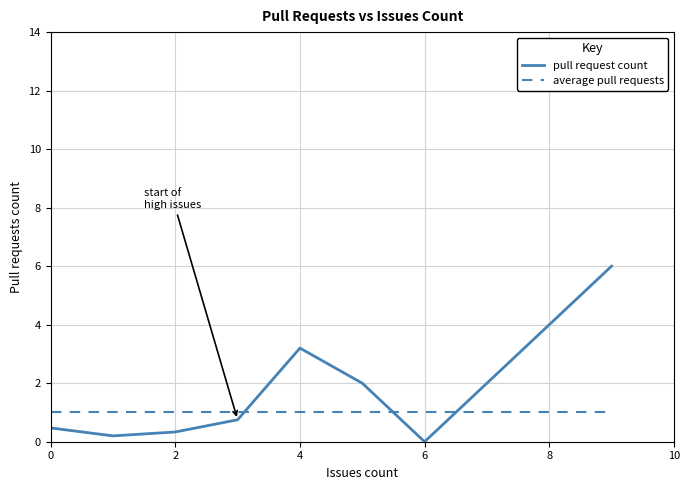

What are all the series names shown in the legend?

pull request count, average pull requests